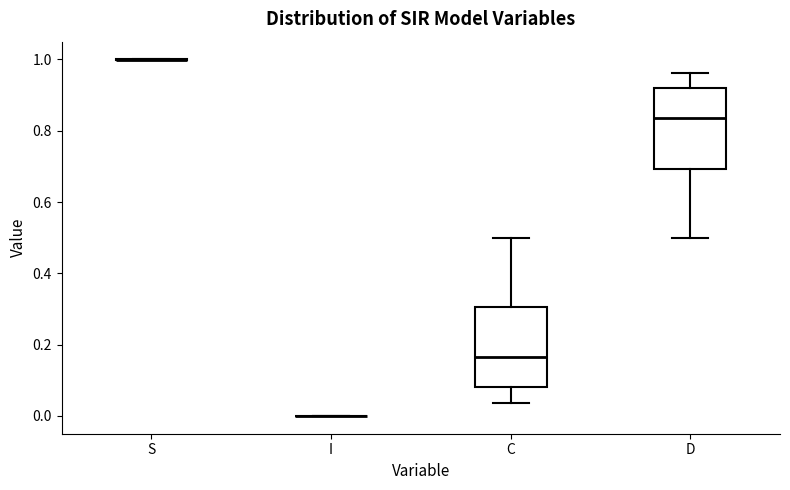

Reading left to right, transcribe this box plot: for each box, give where its median line is, the range the box spans, and where its two whiskers end, as read against the y-axis. The values are not printed on the chart, so give them approximately, as read against the axis.

S: box collapsed to a line at 1.00, whiskers 1.00 to 1.00
I: box collapsed to a line at 0.00, whiskers 0.00 to 0.00
C: median 0.16, box 0.08 to 0.30, whiskers 0.04 to 0.50
D: median 0.84, box 0.70 to 0.92, whiskers 0.50 to 0.96